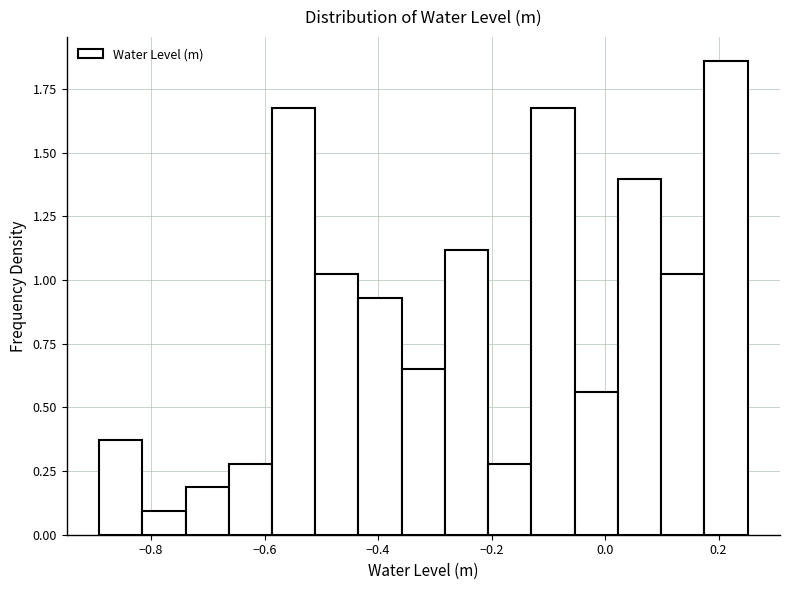

Read against the x-axis, roughly where is the centre of the tallest bar?

0.22